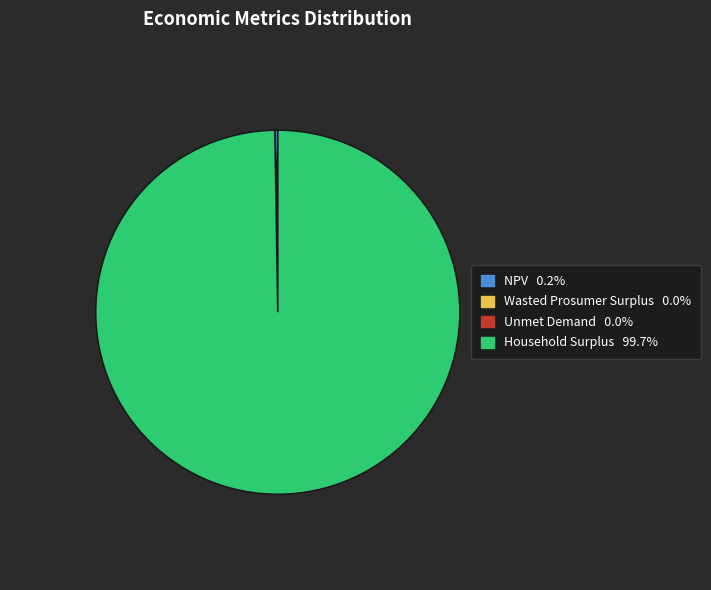

Which slice is the largest?

Household Surplus